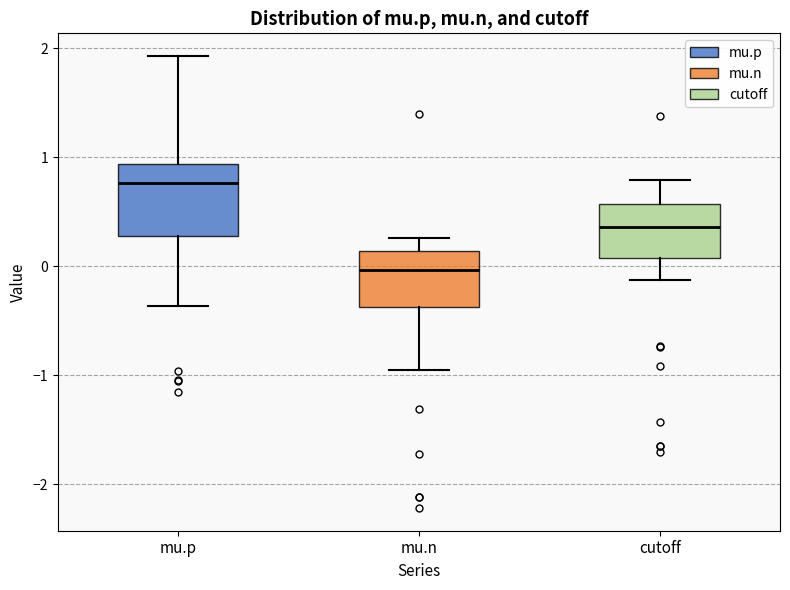

Which box has the highest median line?

mu.p